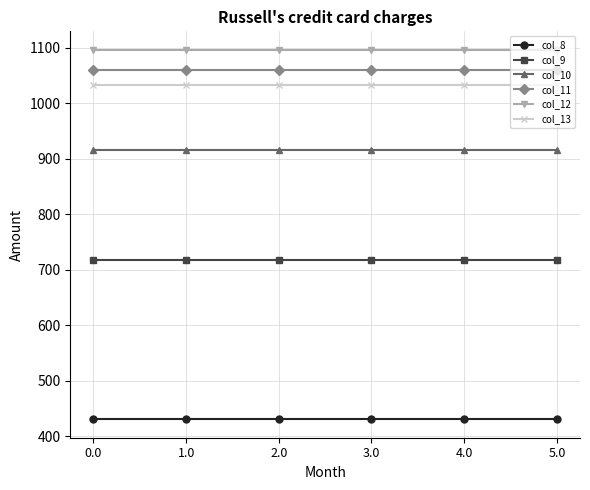

At how many categories does at least one series exceed 513?

6